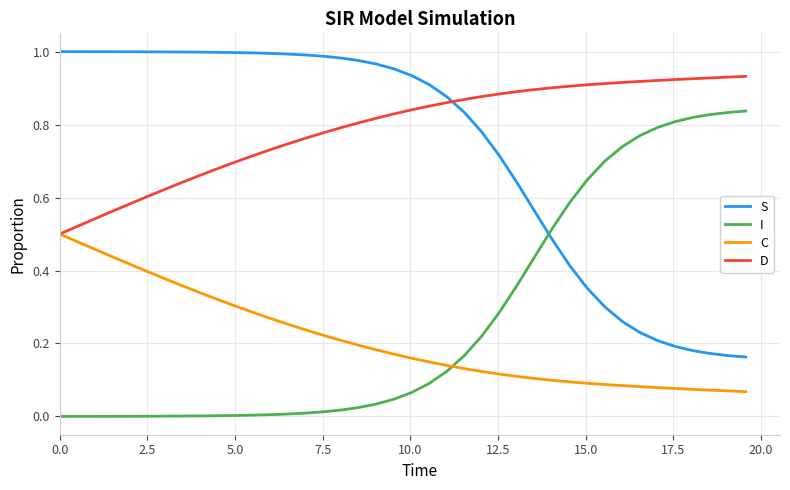

After their last crossing, which series has the higher values: C or I?

I